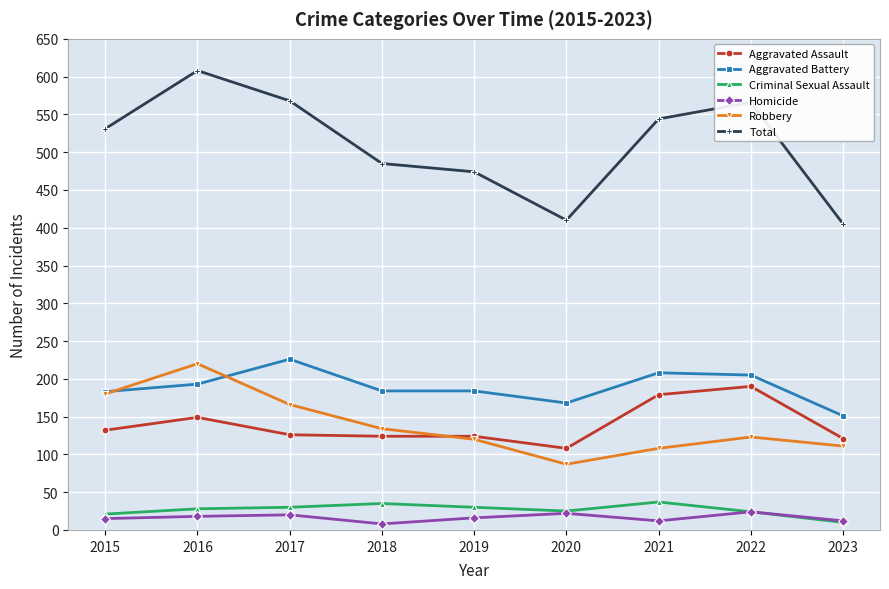

At which category does Total reach its first local valley?

2020